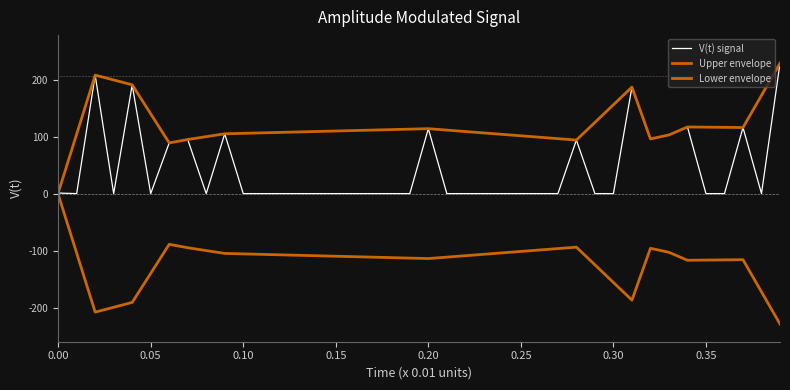

Does the chart display data point markers on the line(s)?

No